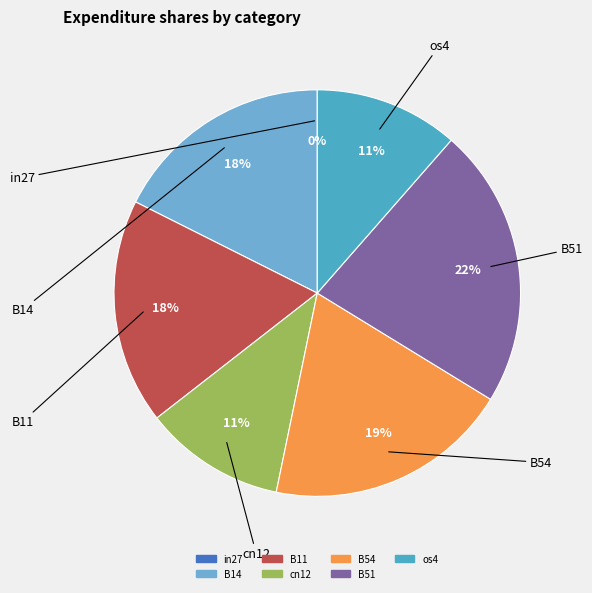

Rank the categories by value from lowest to highest.

in27, cn12, os4, B14, B11, B54, B51